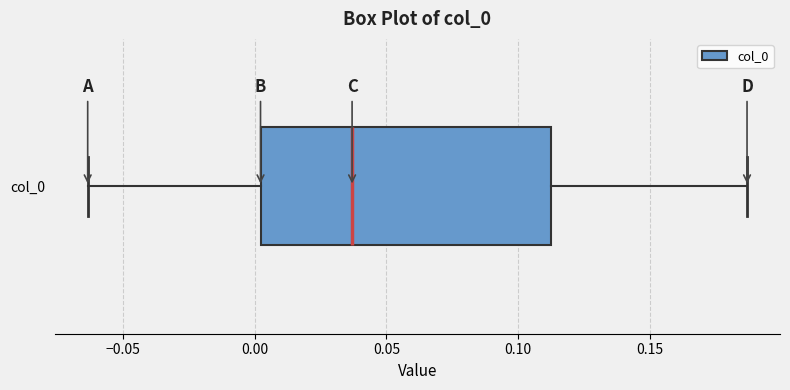

Where does the median line of the box for col_0 sit on the x-axis? The values are not printed on the chart, so give them approximately, as read against the axis.

0.035